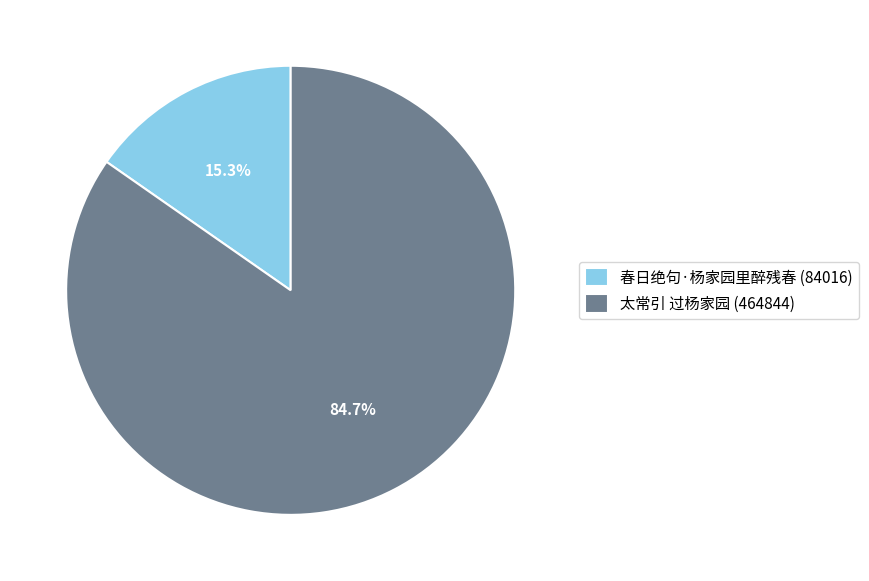

The 春日绝句·杨家园里醉残春 slice represents 15% of the pie. True or false?

True